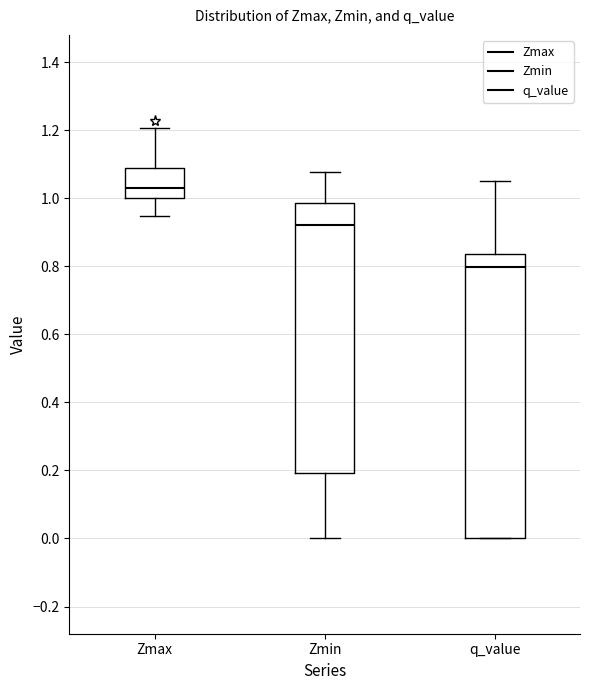

Which box is the tallest, from its lower edge to its upper edge?

q_value